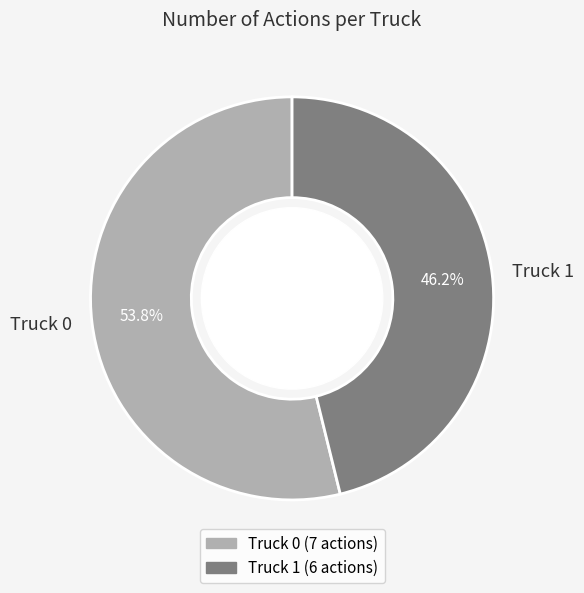

The Truck 1 slice represents 46% of the pie. True or false?

True